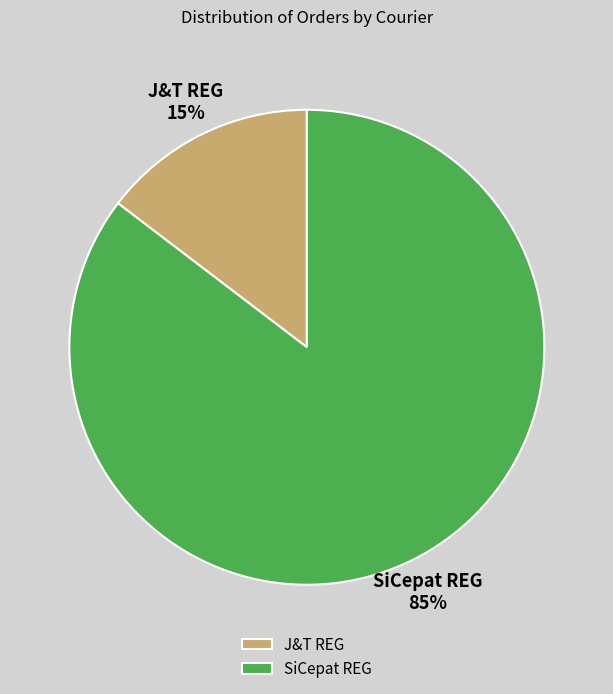

Rank the categories by value from highest to lowest.

SiCepat REG, J&T REG